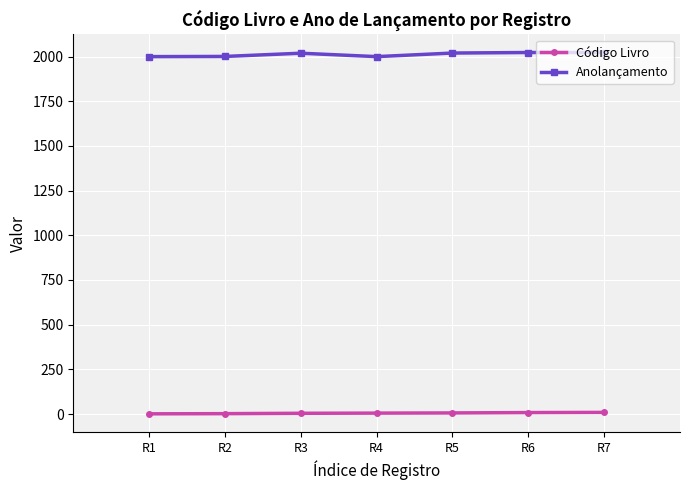

Is it true that Código Livro equals 5 at R4?

True